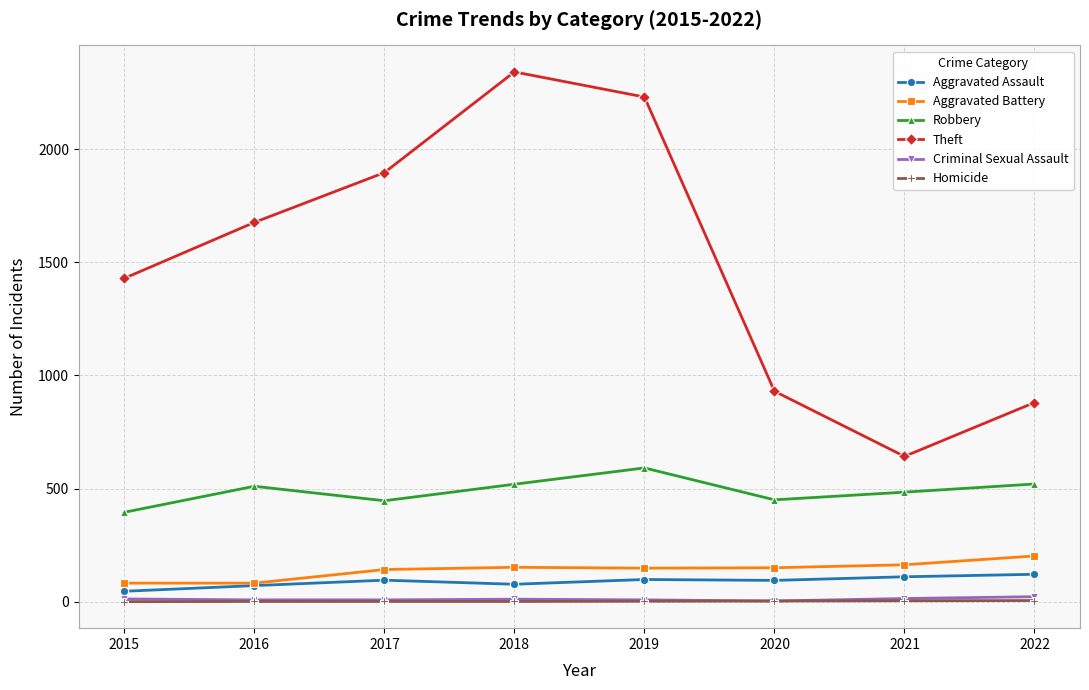

What is the sum of the Aggravated Assault values at 2018 and 2015?

123